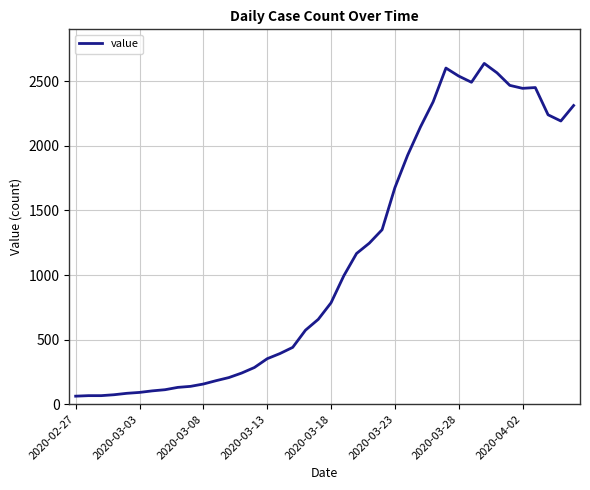

What is the maximum value shown in the chart?

2639